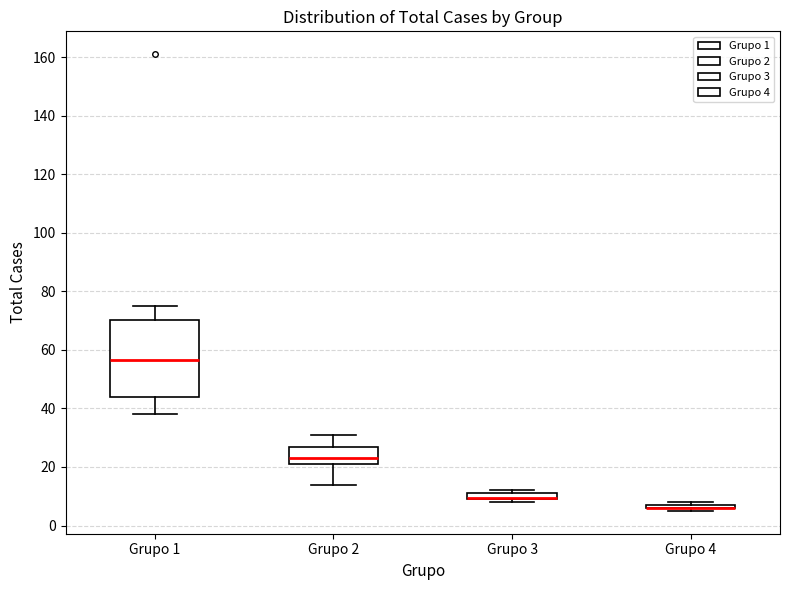

Comparing the boxes themselves (not the whiskers), which one is the tallest?

Grupo 1